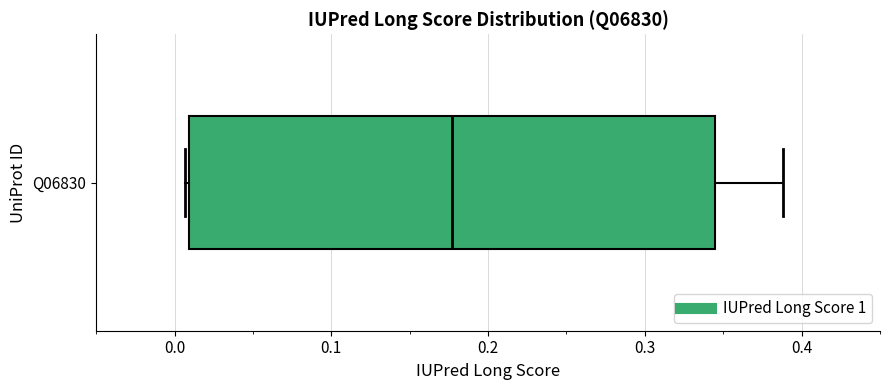

Where does the right whisker of the box for Q06830 end on the x-axis? The values are not printed on the chart, so give them approximately, as read against the axis.

0.39